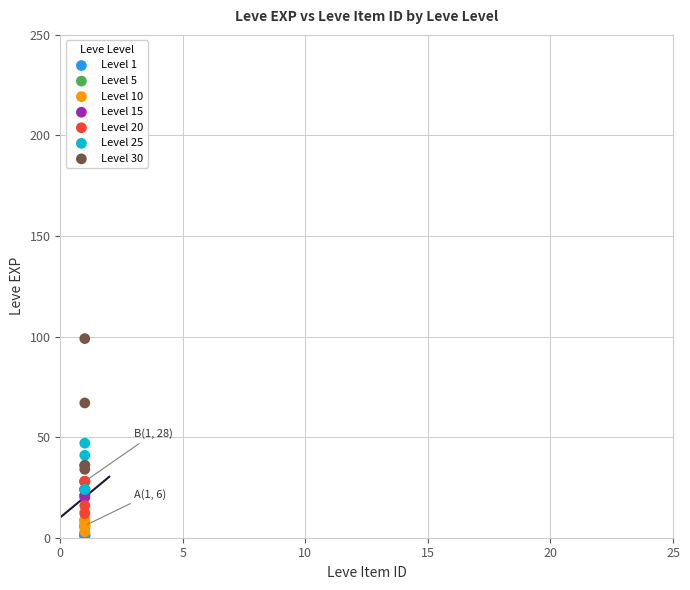

Which series has the largest Y range (max minus min)?

Level 30